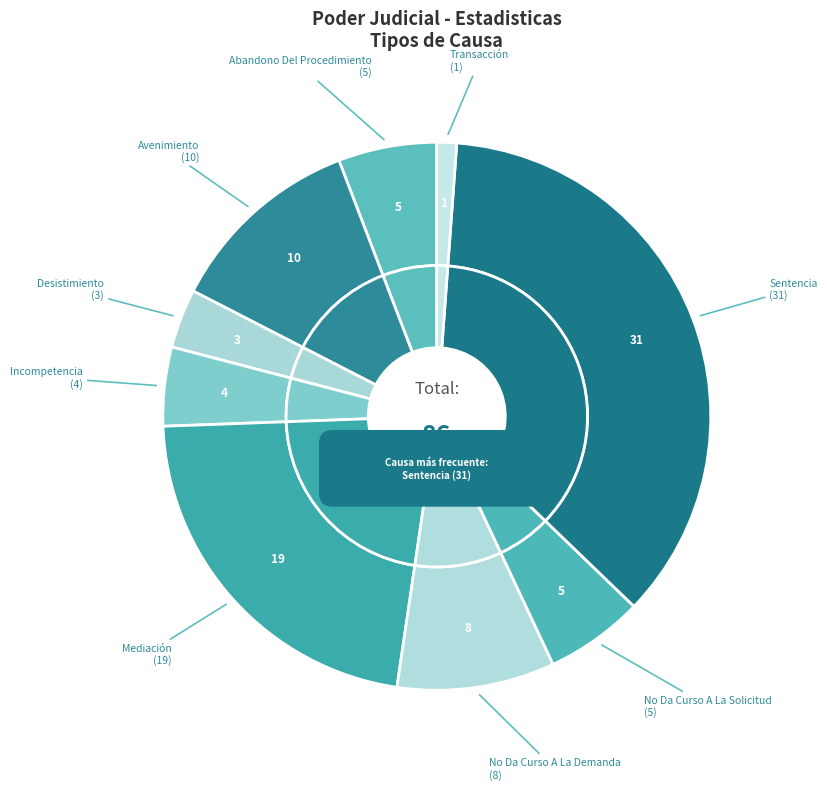

True or false: Incompetencia accounts for 15% of the total.

False